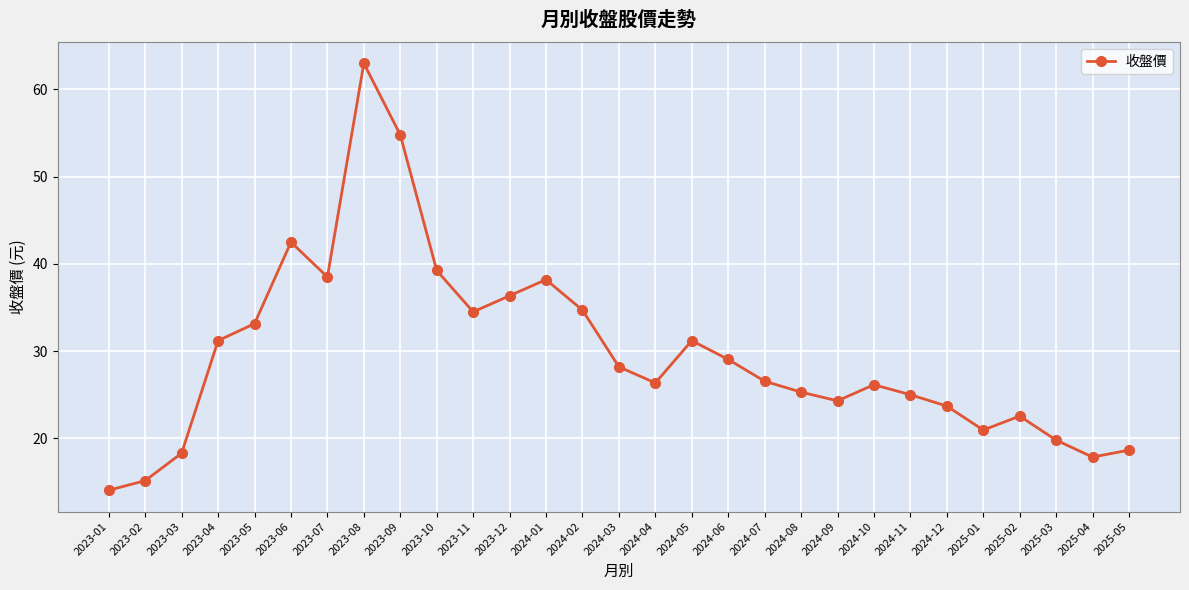

What position from the right is 2023-05?

25